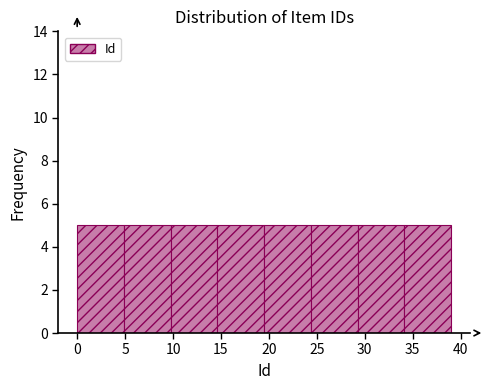

Reading left to right, transcribe this chart: for each bar, give the range it covers on the x-axis and its height. Neither the bar edges nor the heights are printed on the chart, so give them approximately, as read against the axes.

0.0 to 5.0: 5
5.0 to 10.0: 5
10.0 to 14.5: 5
14.5 to 19.5: 5
19.5 to 24.5: 5
24.5 to 29.5: 5
29.5 to 34.0: 5
34.0 to 39.0: 5